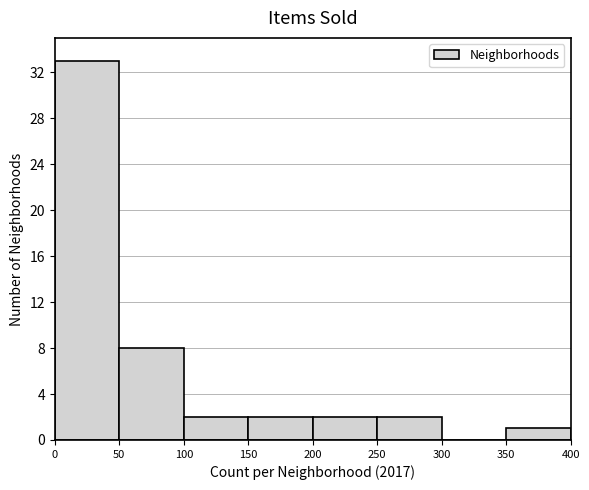

Which range on the x-axis has the tallest bar?

0 to 50